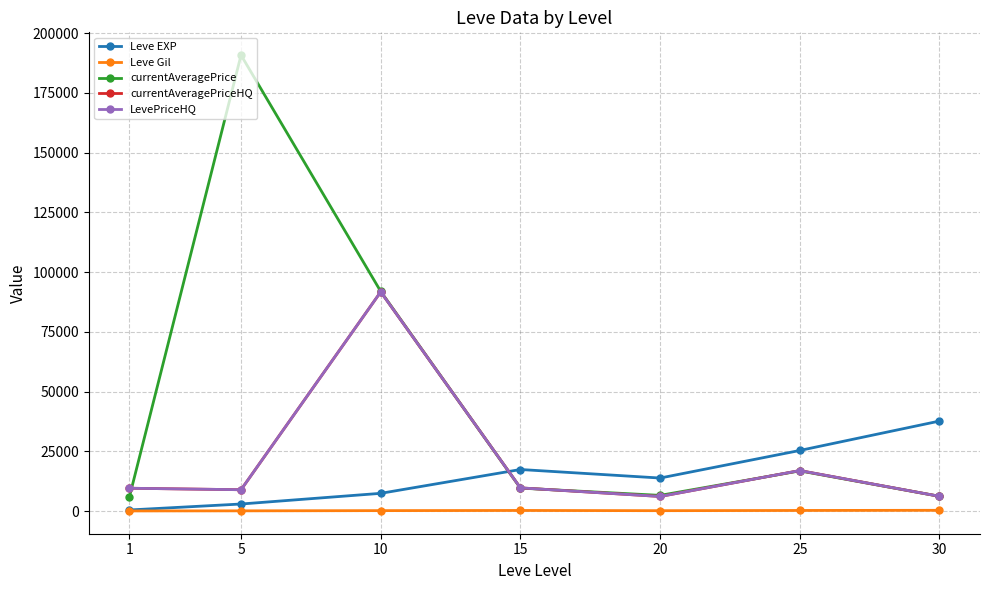

What is the minimum value shown in the chart?

113.0